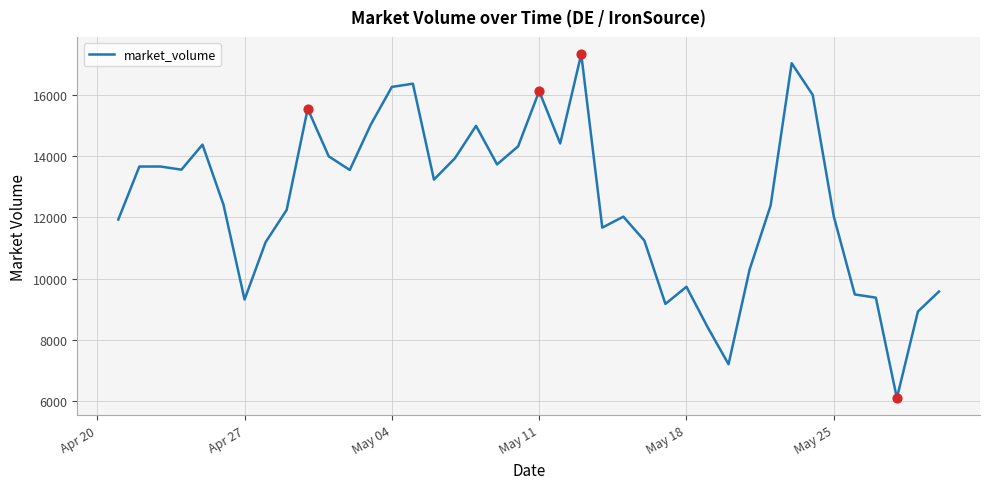

What is the minimum value shown in the chart?

6104